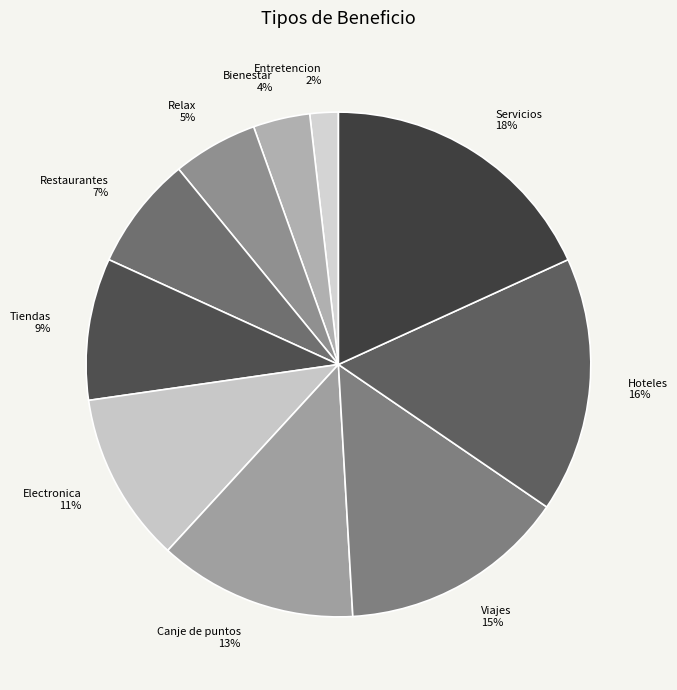

Is there a majority slice in this chart?

No